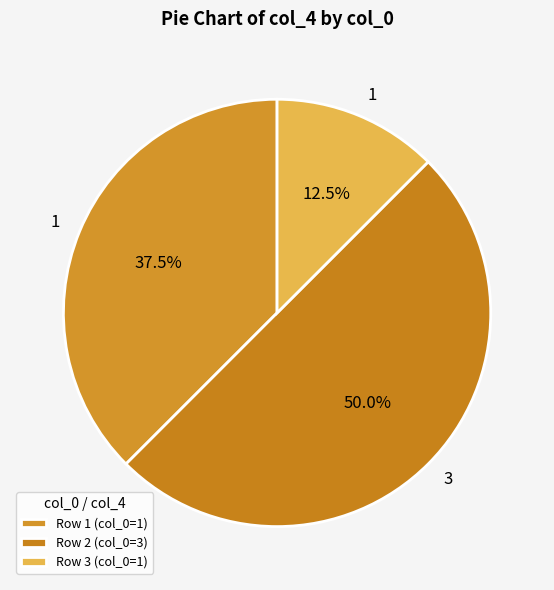

Rank the categories by value from lowest to highest.

Row 3 (col_0=1), Row 1 (col_0=1), Row 2 (col_0=3)